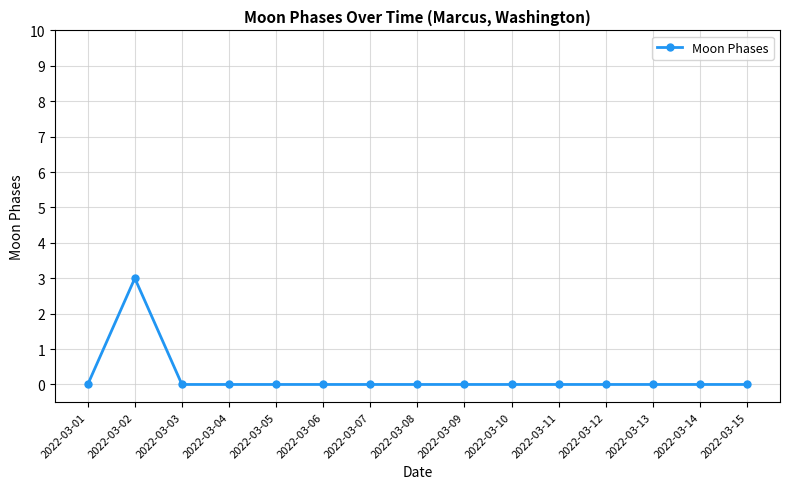

Between 2022-03-09 and 2022-03-02, which is larger?

2022-03-02